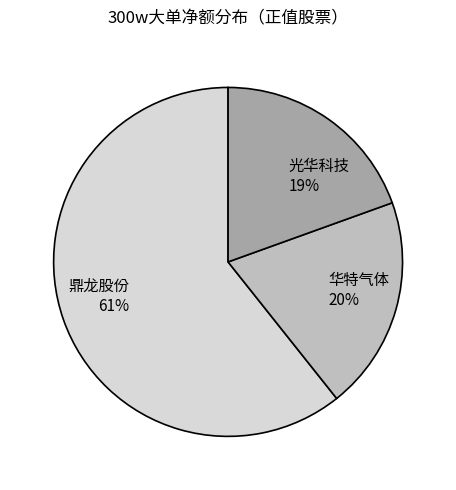

Which category accounts for the majority?

鼎龙股份